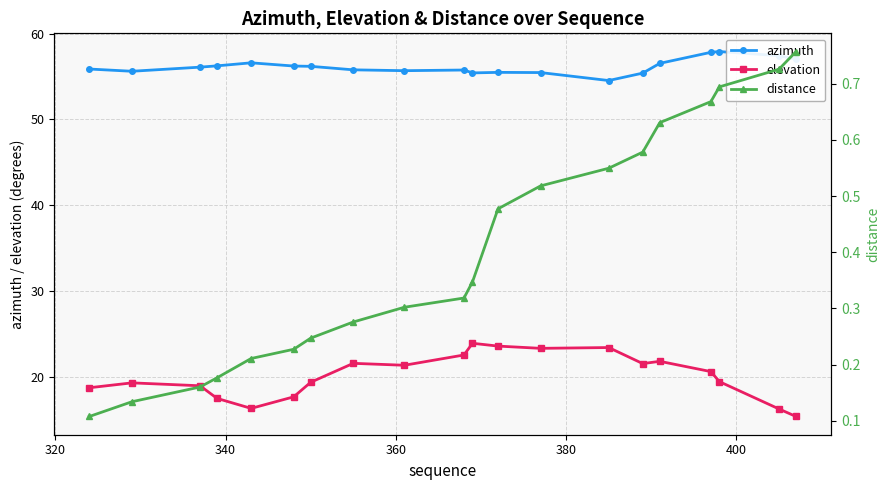

True or false: elevation and distance cross at least once.

False